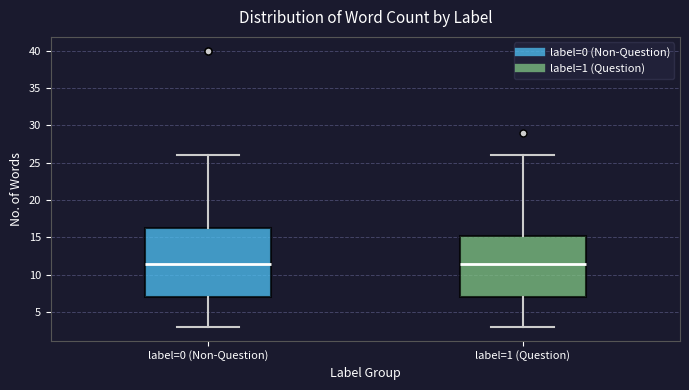

Reading left to right, read every box against the y-axis: the position of its median line, the range the box covers, and the ends of its whiskers. The values are not printed on the chart, so give them approximately, as read against the axis.

label=0 (Non-Question): median 11.5, box 7.0 to 16.5, whiskers 3.0 to 26.0
label=1 (Question): median 11.5, box 7.0 to 15.5, whiskers 3.0 to 26.0